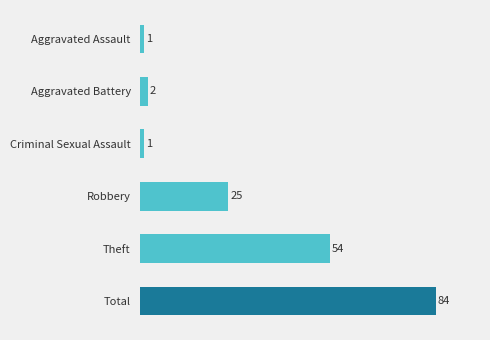

Count the number of categories in the chart.

6